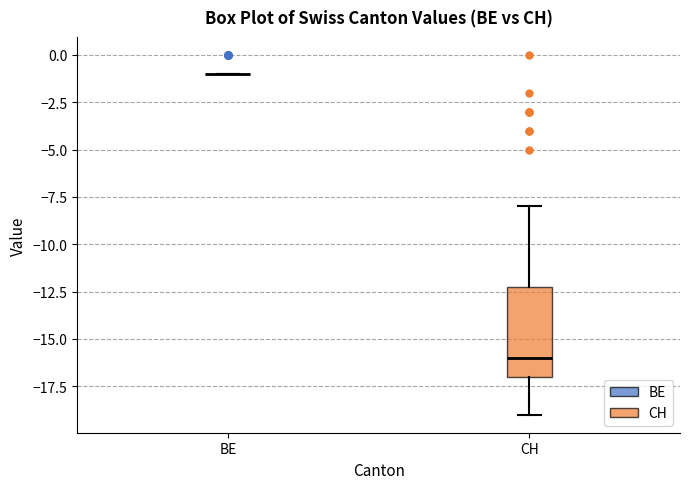

Reading left to right, transcribe this box plot: for each box, give where its median line is, the range the box spans, and where its two whiskers end, as read against the y-axis. The values are not printed on the chart, so give them approximately, as read against the axis.

BE: box collapsed to a line at -1, whiskers -1 to -1
CH: median -16, box -17 to -12, whiskers -19 to -8